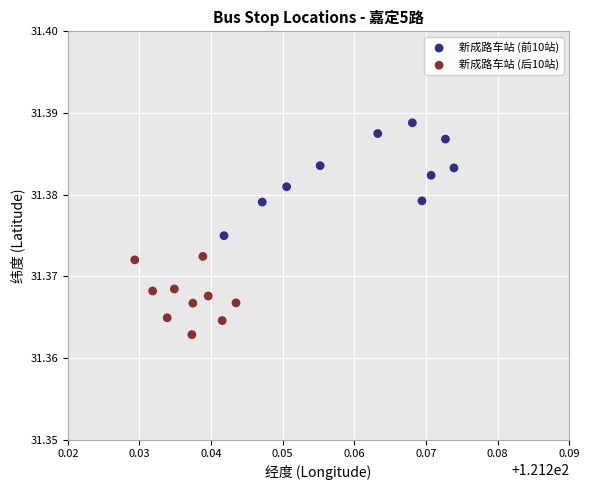

Which series contains the lowest Y value?

新成路车站 (后10站)